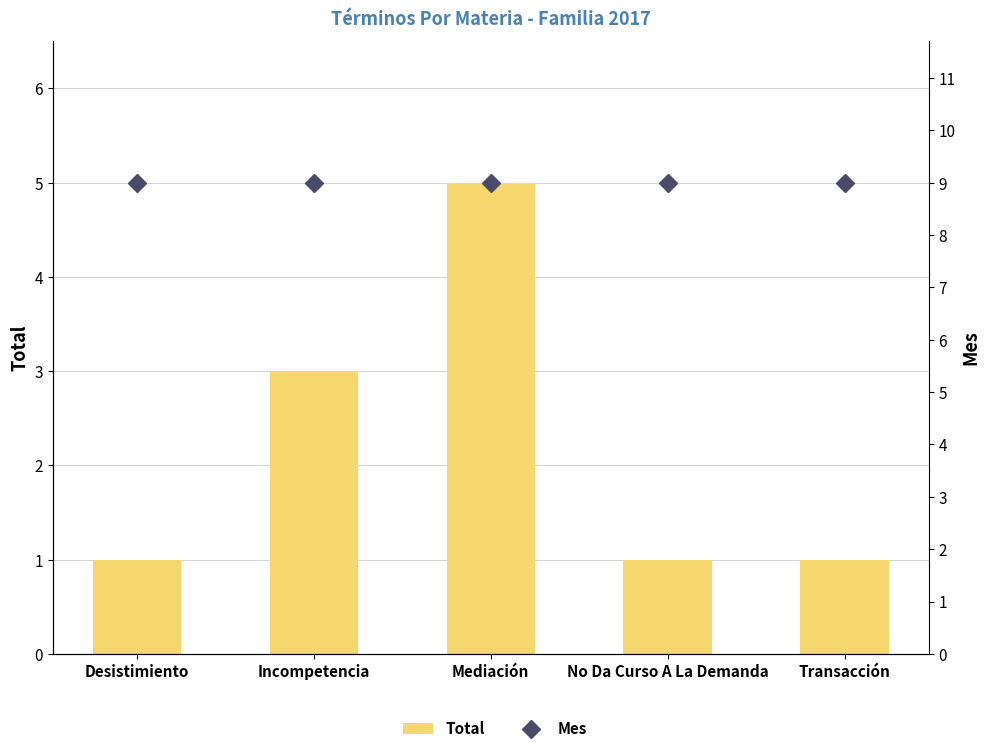

What is the highest value of the Mes series?

9